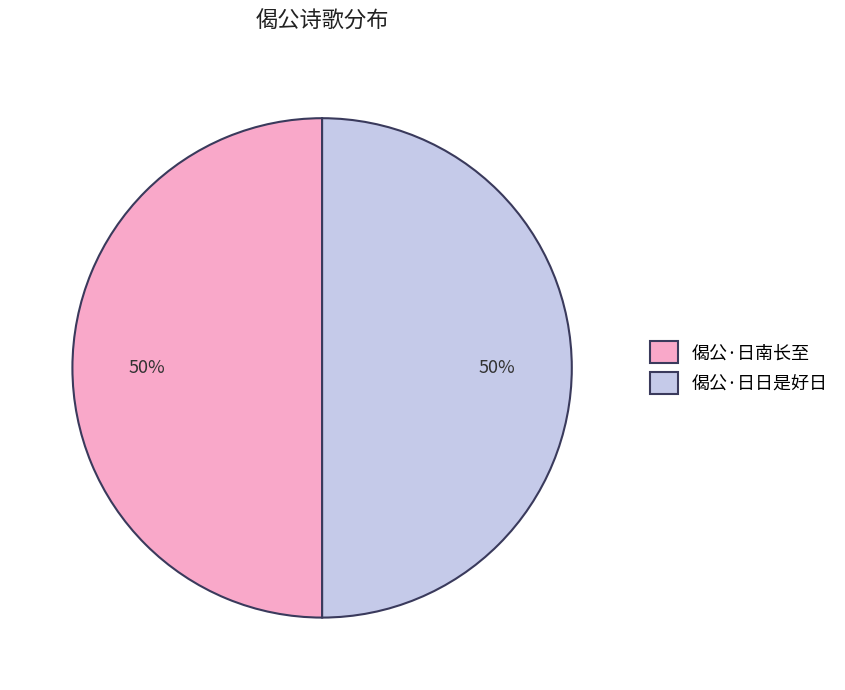

The 偈公·日南长至 slice represents 57% of the pie. True or false?

False